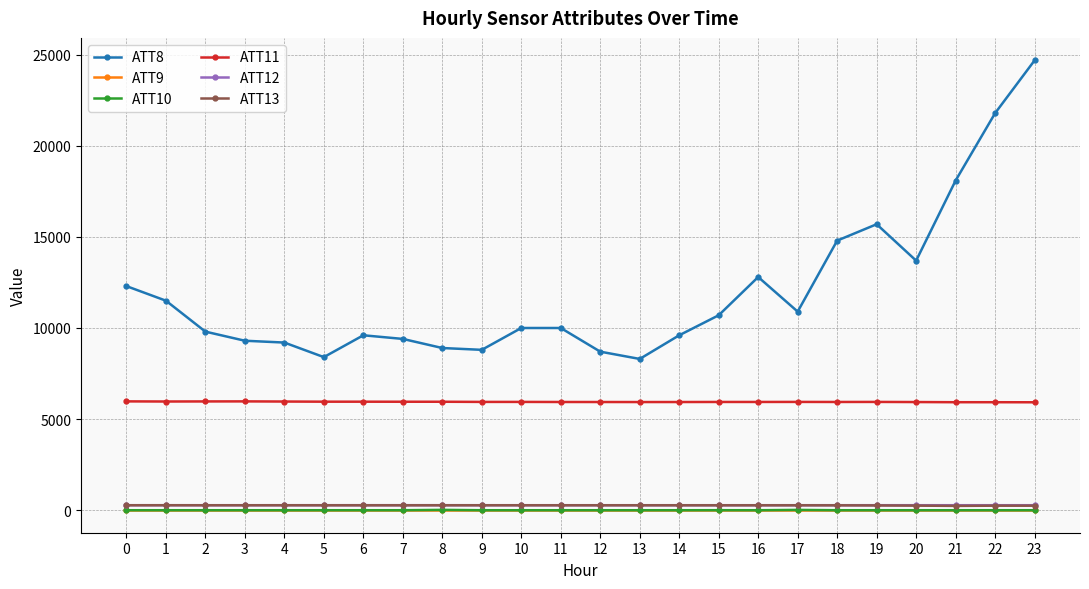

True or false: ATT10 has a value of -10.0 at 22.

True